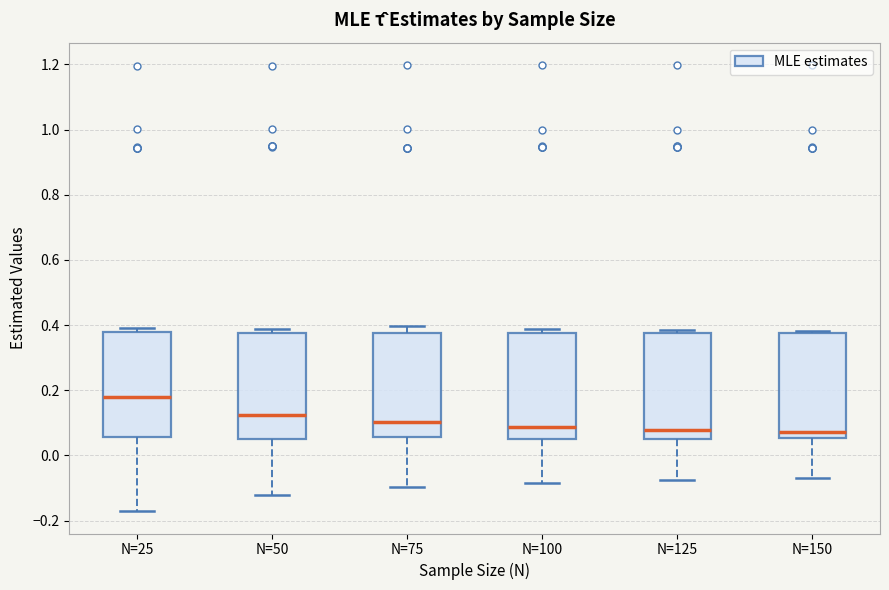

Reading left to right, transcribe this box plot: for each box, give where its median line is, the range the box spans, and where its two whiskers end, as read against the y-axis. The values are not printed on the chart, so give them approximately, as read against the axis.

N=25: median 0.18, box 0.06 to 0.38, whiskers -0.18 to 0.40
N=50: median 0.12, box 0.06 to 0.38, whiskers -0.12 to 0.38 (just above the box's upper edge)
N=75: median 0.10, box 0.06 to 0.38, whiskers -0.10 to 0.40
N=100: median 0.08, box 0.06 to 0.38, whiskers -0.08 to 0.38 (just above the box's upper edge)
N=125: median 0.08, box 0.06 to 0.38, whiskers -0.08 to 0.38 (just above the box's upper edge)
N=150: median 0.08, box 0.06 to 0.38, whiskers -0.06 to 0.38 (just above the box's upper edge)